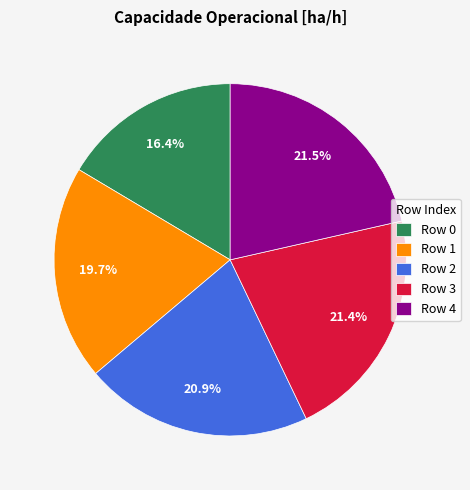

How many slices are in this pie chart?

5